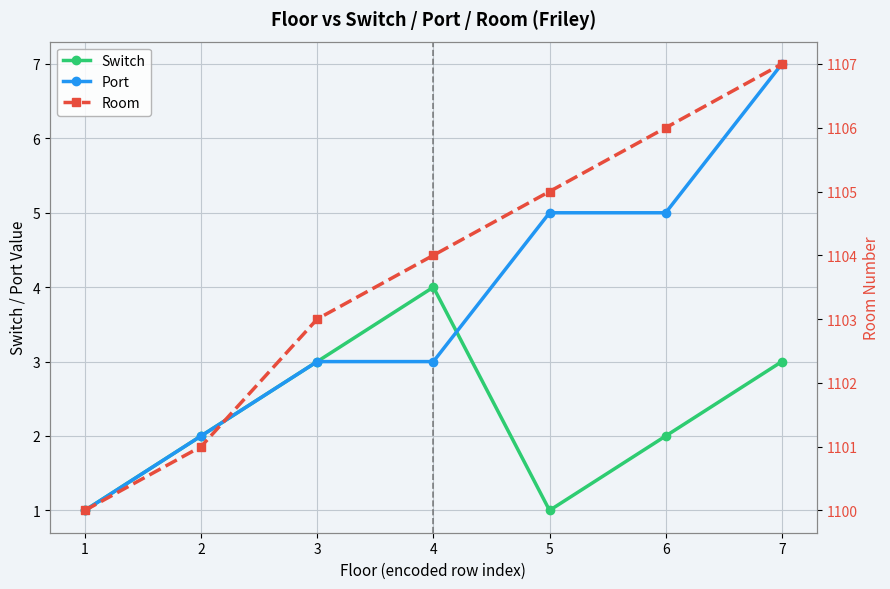

What is the maximum value for Room?

1107